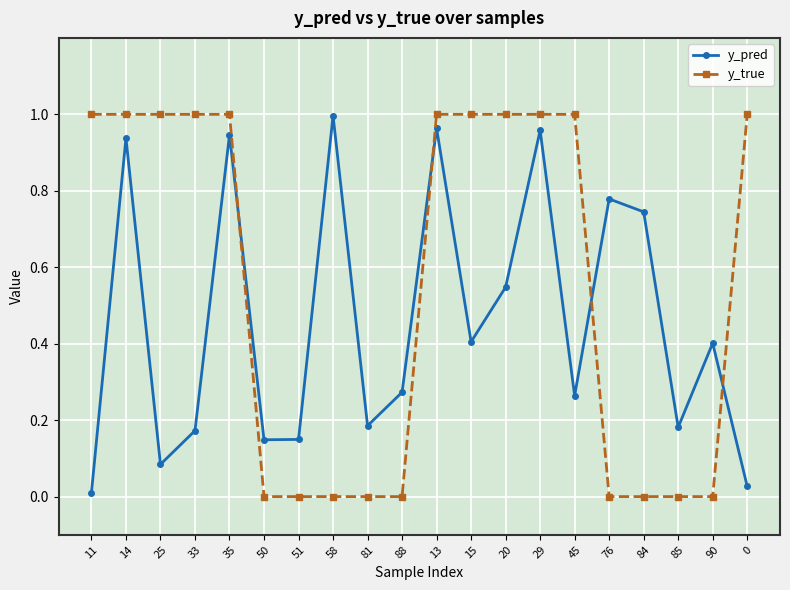

What is the sum of the y_pred values at 13 and 88?

1.2